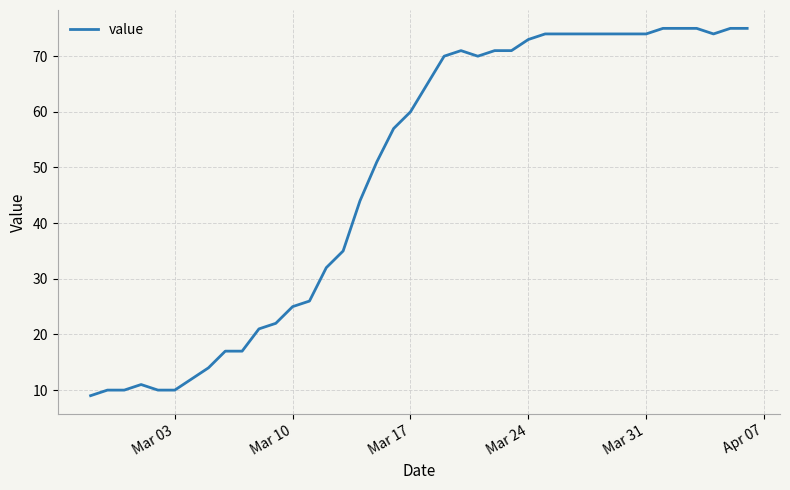

What is the minimum value shown in the chart?

9